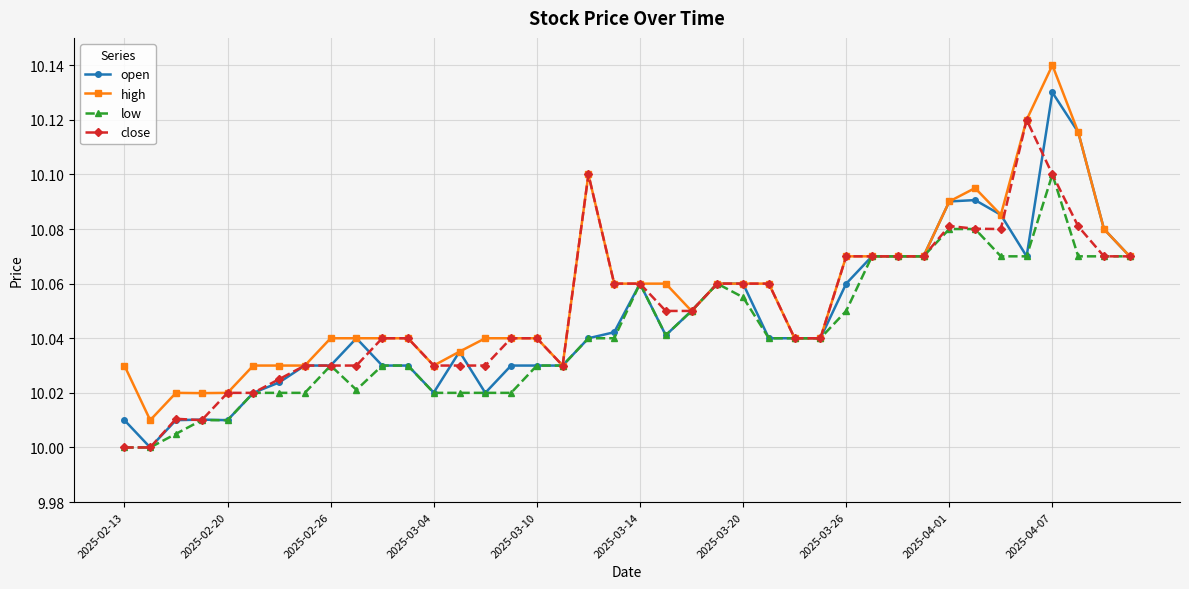

Rank the series by their maximum value, from highest to lowest.

high, open, close, low